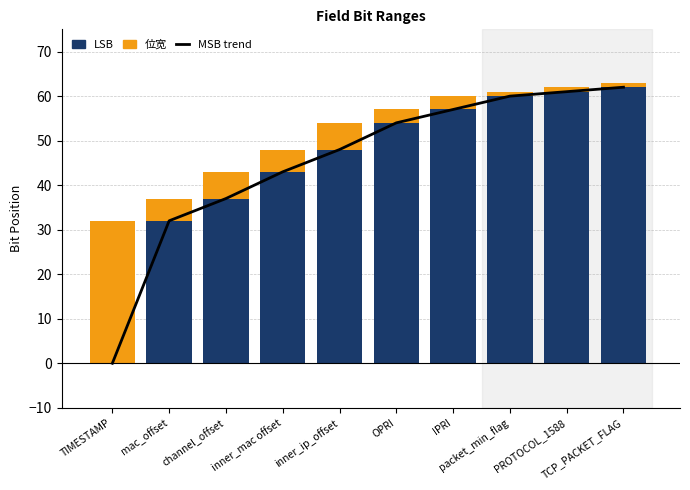

What is the label of the 10th bar from the right?

TIMESTAMP